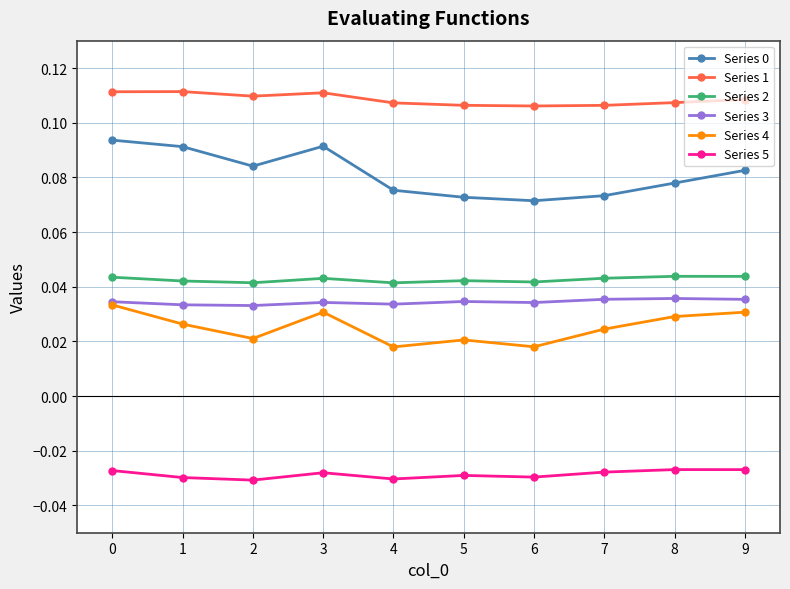

What is the total value across all series at 9?

0.3